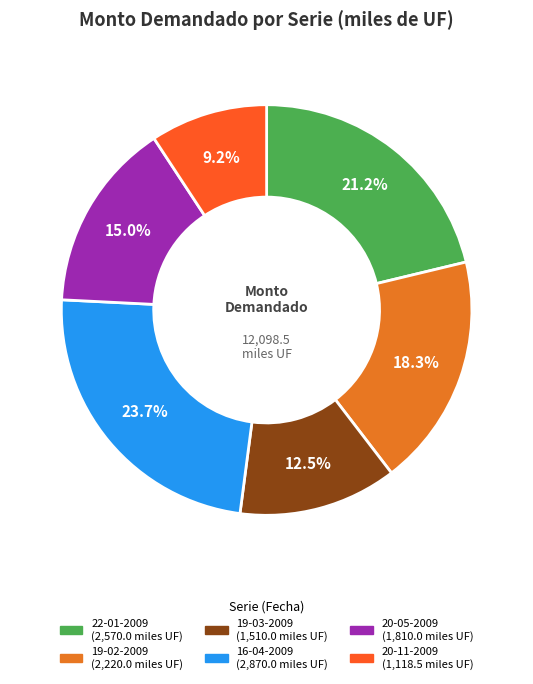

How many segments does this pie chart have?

6